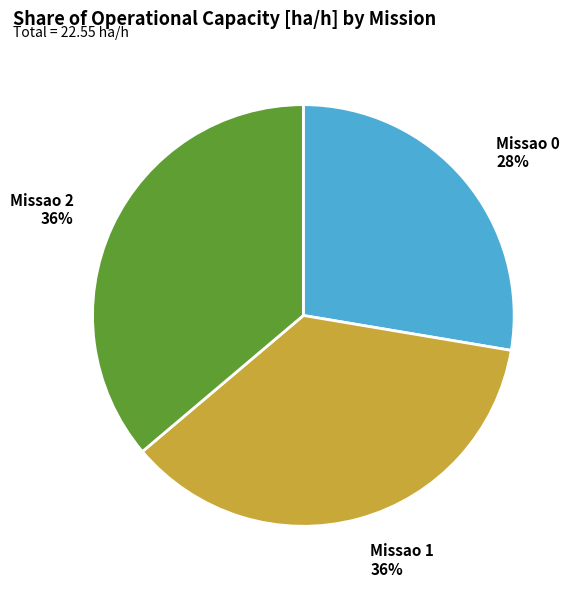

To the nearest percent, what is the combined percentage of Missao 0 and Missao 2?

64%